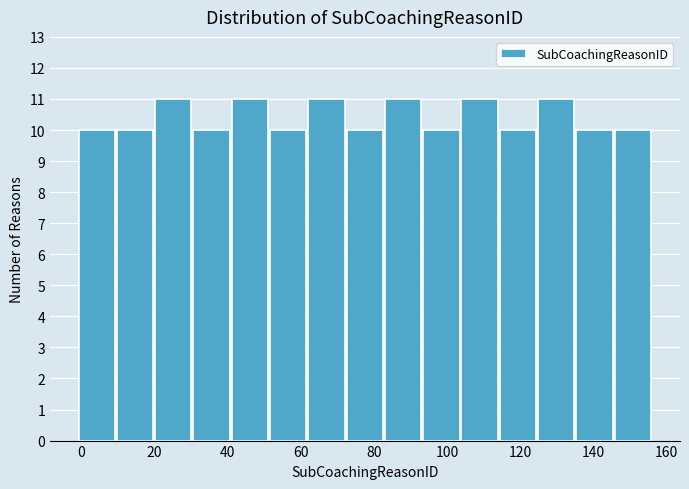

What is the height of the bar covering 104 to 114 on the x-axis? Neither the bar edges nor the heights are printed on the chart, so give them approximately, as read against the axes.

11